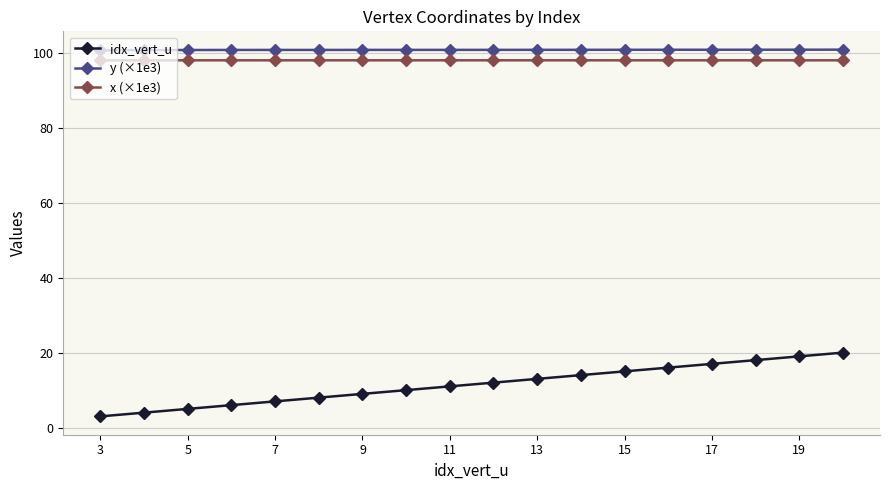

Which series has the largest range (max minus min)?

idx_vert_u